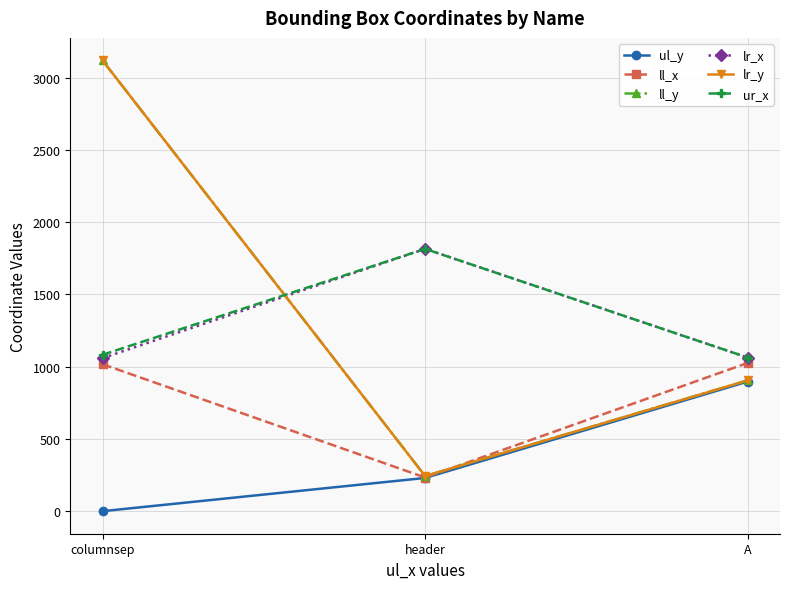

True or false: ll_x has a value of 1017 at columnsep.

True